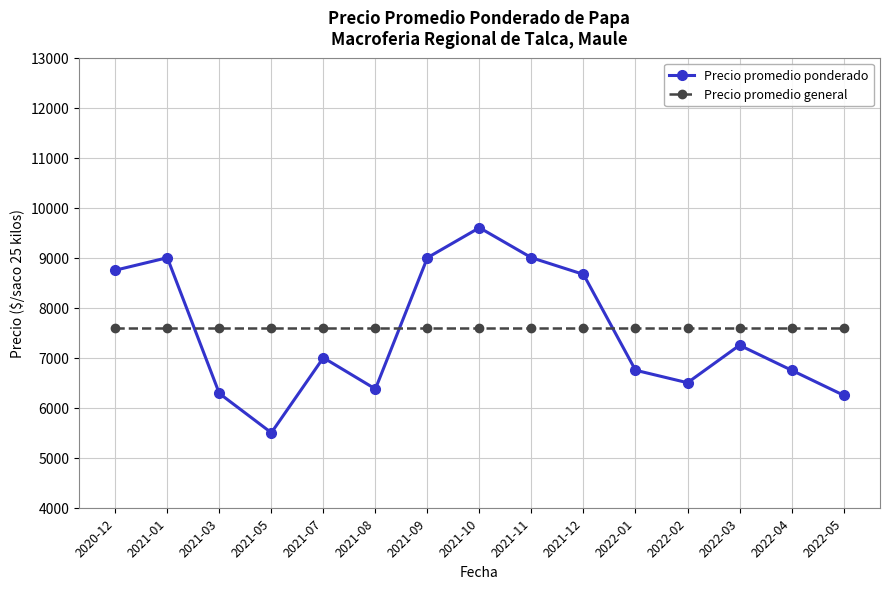

Does the chart have visible grid lines?

Yes